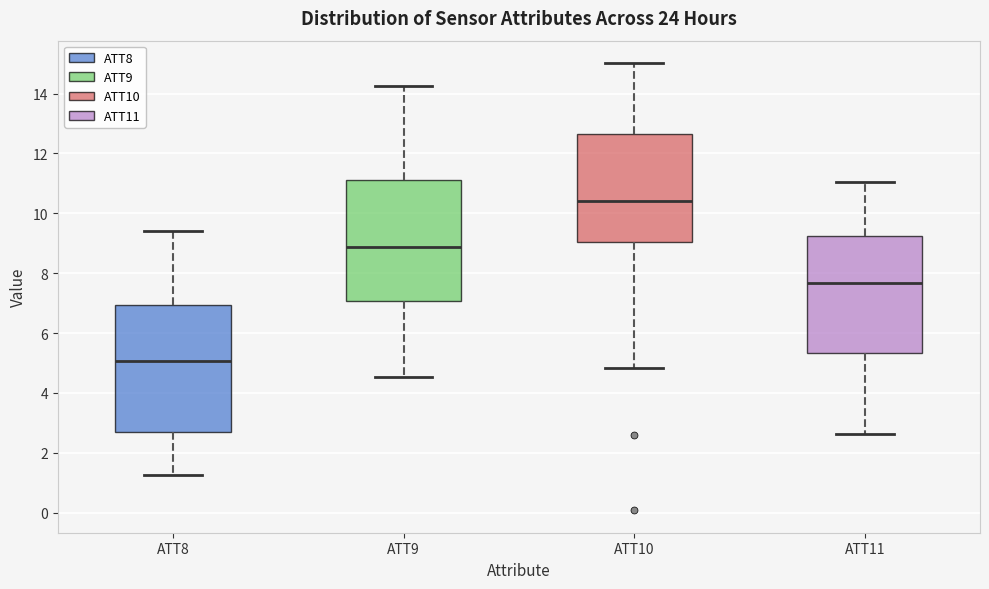

Comparing the boxes themselves (not the whiskers), which one is the tallest?

ATT8